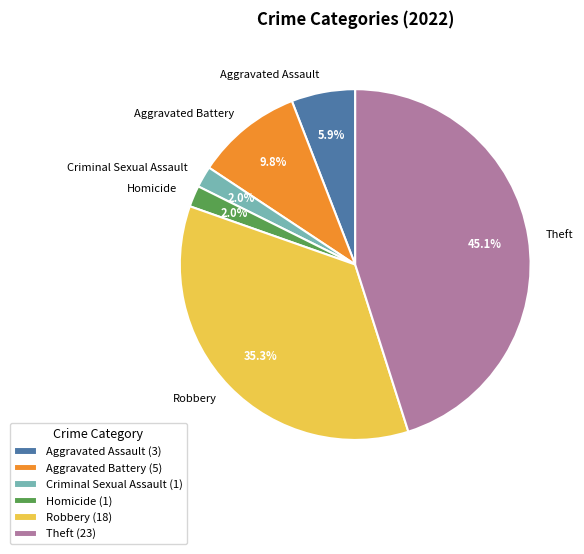

What is the ratio of the value at Theft to the value at Robbery?

1.3